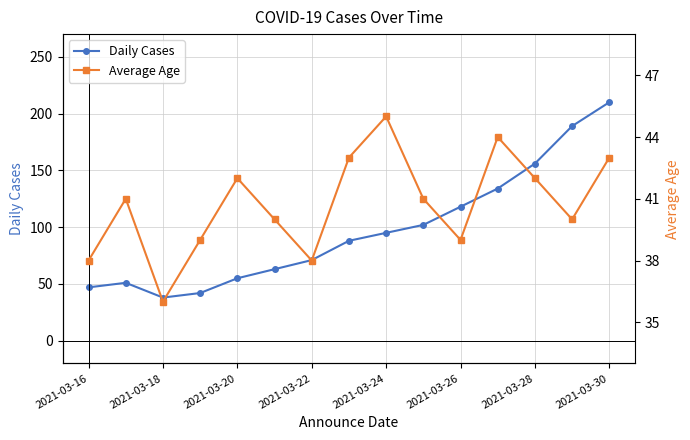

What are all the series names shown in the legend?

Daily Cases, Average Age